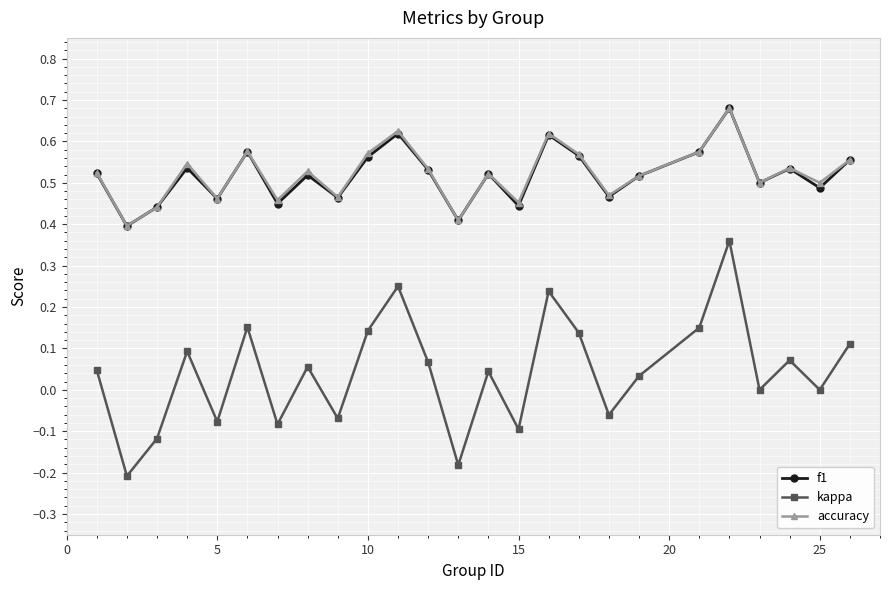

How many accuracy values are between 0 and 1?

25